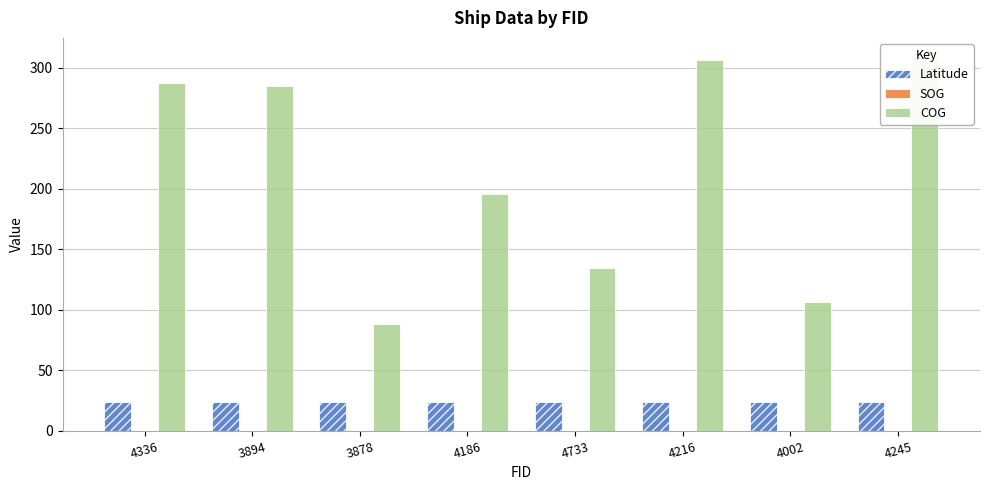

What is the difference between the maximum and minimum values in the SOG series?

0.1